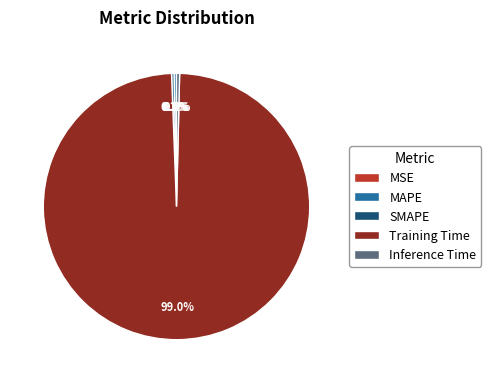

Which slice is the largest?

Training Time